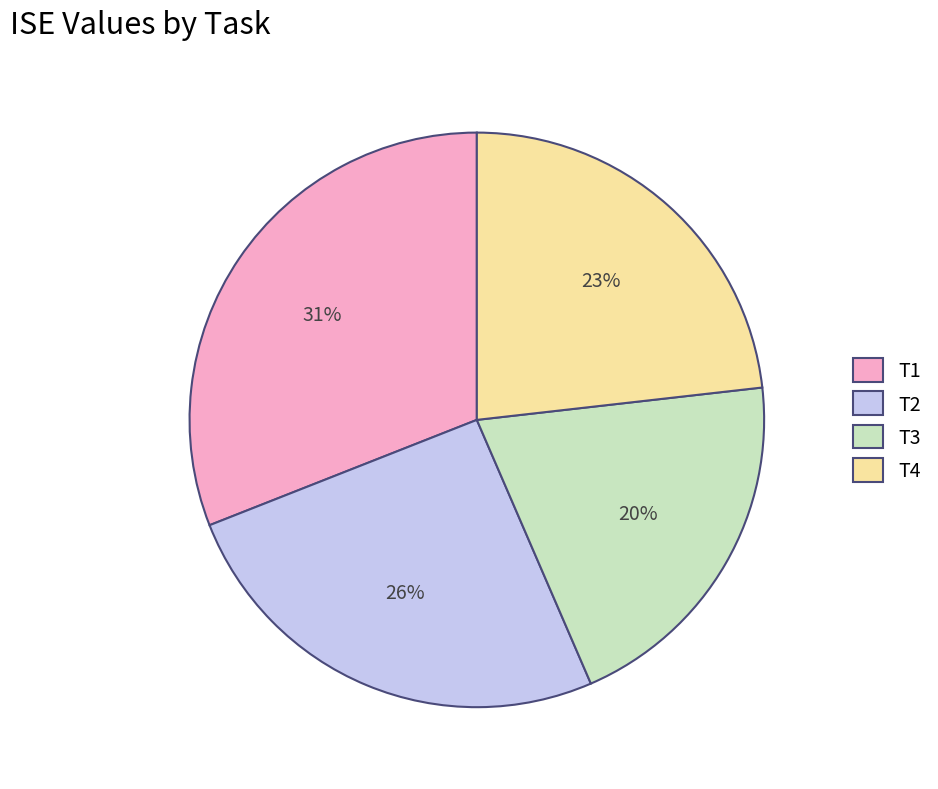

To the nearest percent, what is the combined percentage of T2 and T3?

46%